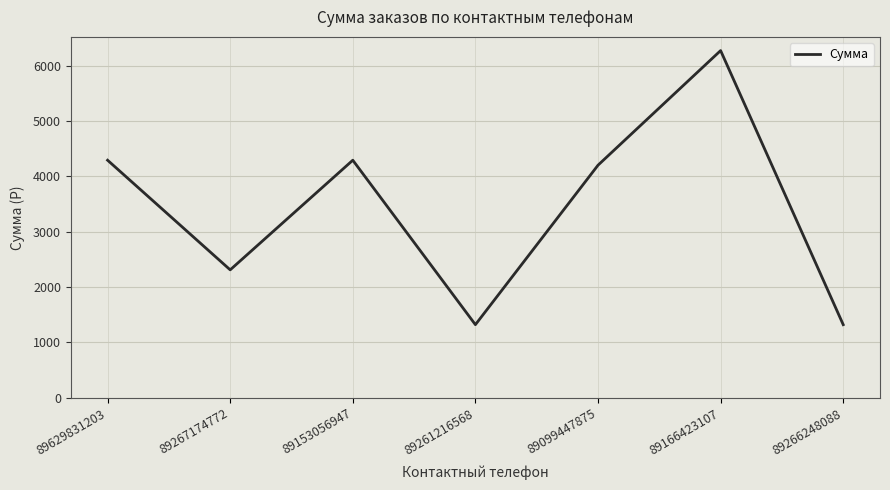

Does the chart display data point markers on the line(s)?

No